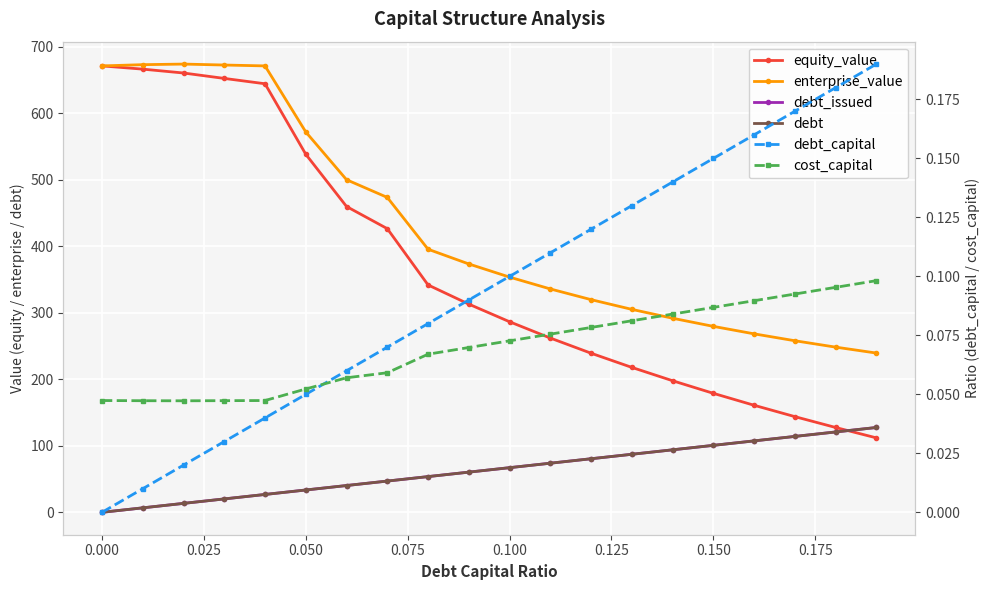

What is the highest value of the equity_value series?

671.5